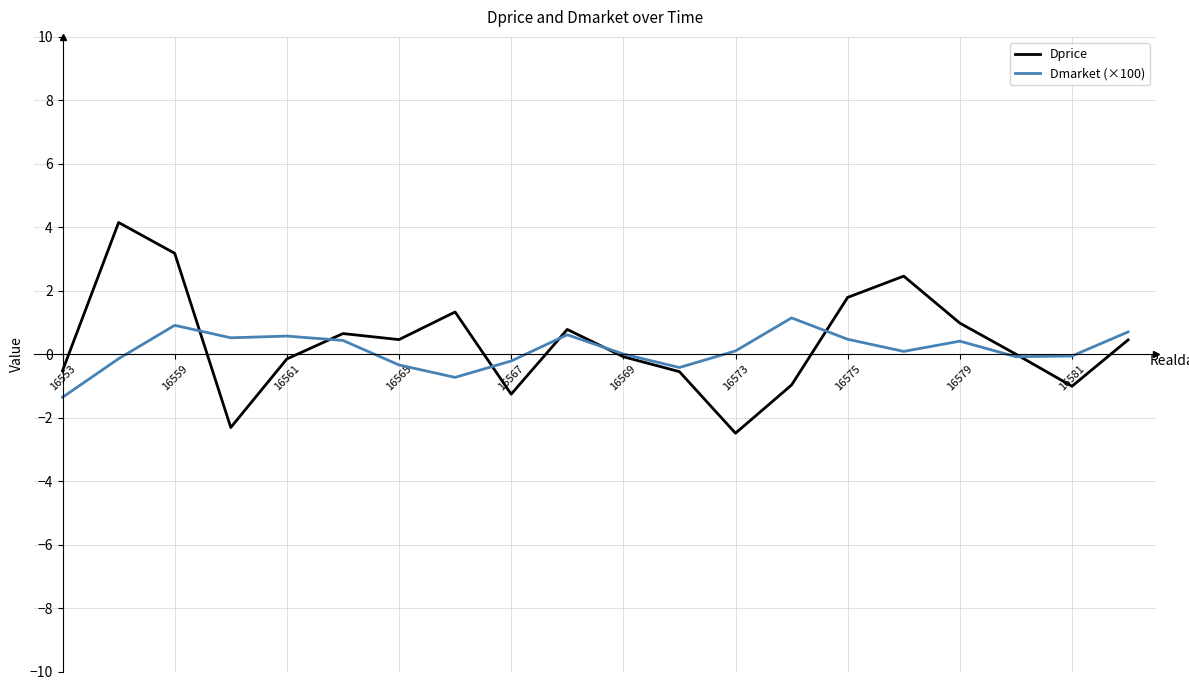

Which series has the widest spread of values?

Dprice